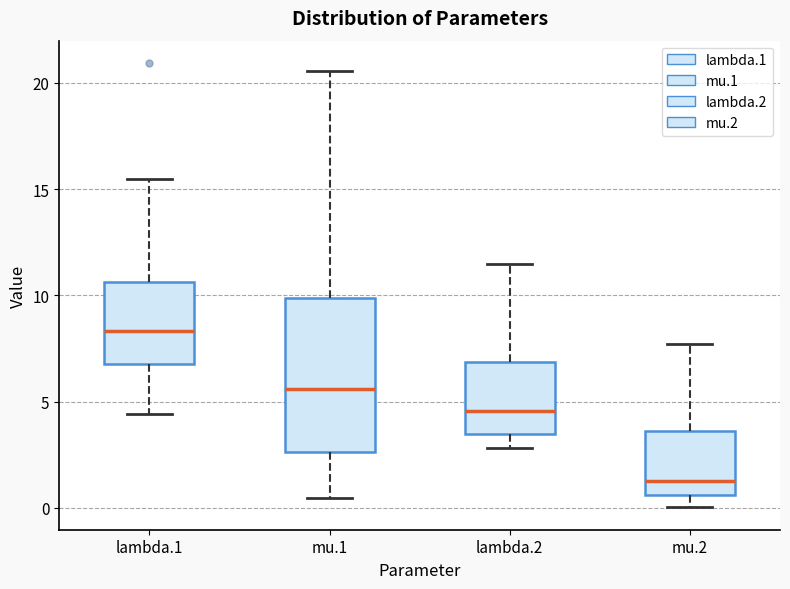

Where does the median line of the box for lambda.2 sit on the y-axis? The values are not printed on the chart, so give them approximately, as read against the axis.

4.5